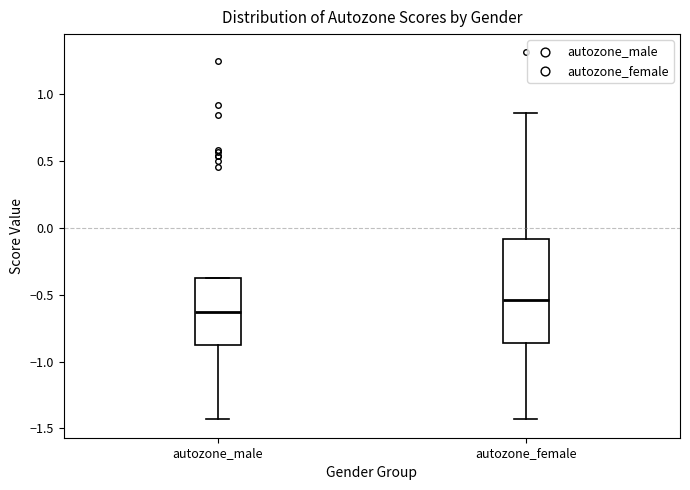

Which box has the highest median line?

autozone_female